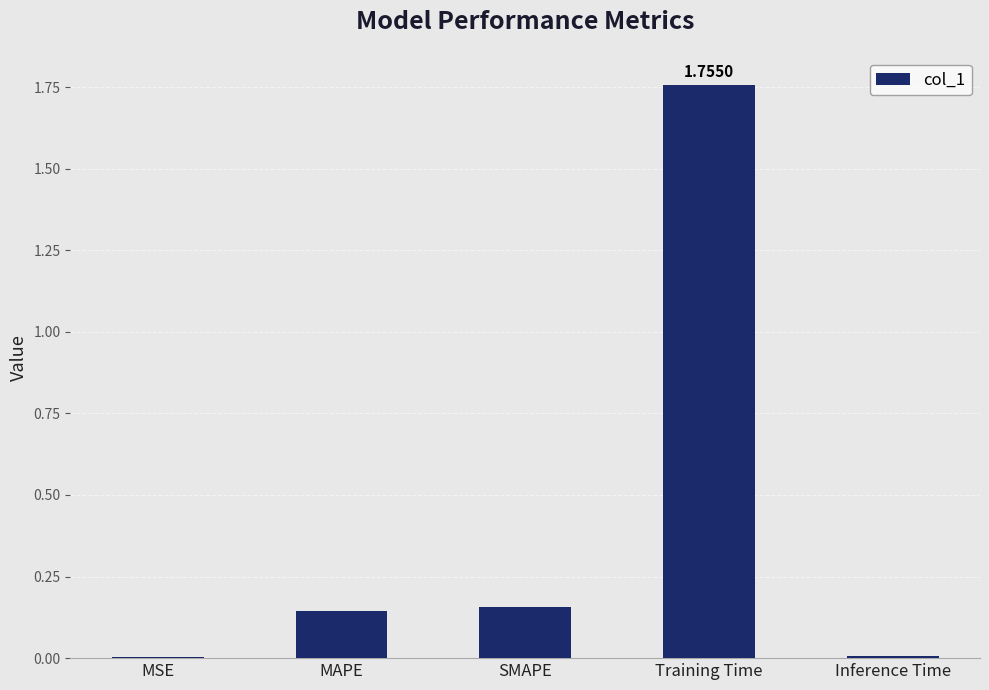

What is the sum of the values at Training Time and SMAPE?

1.9